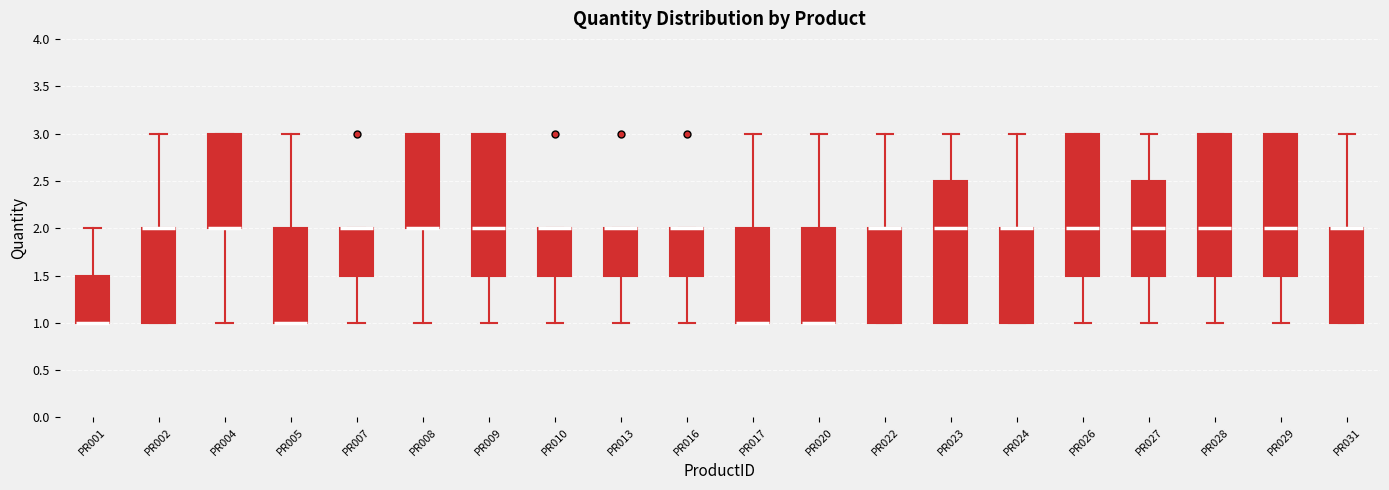

Where does the upper whisker of the box for PR024 end on the y-axis? The values are not printed on the chart, so give them approximately, as read against the axis.

3.0